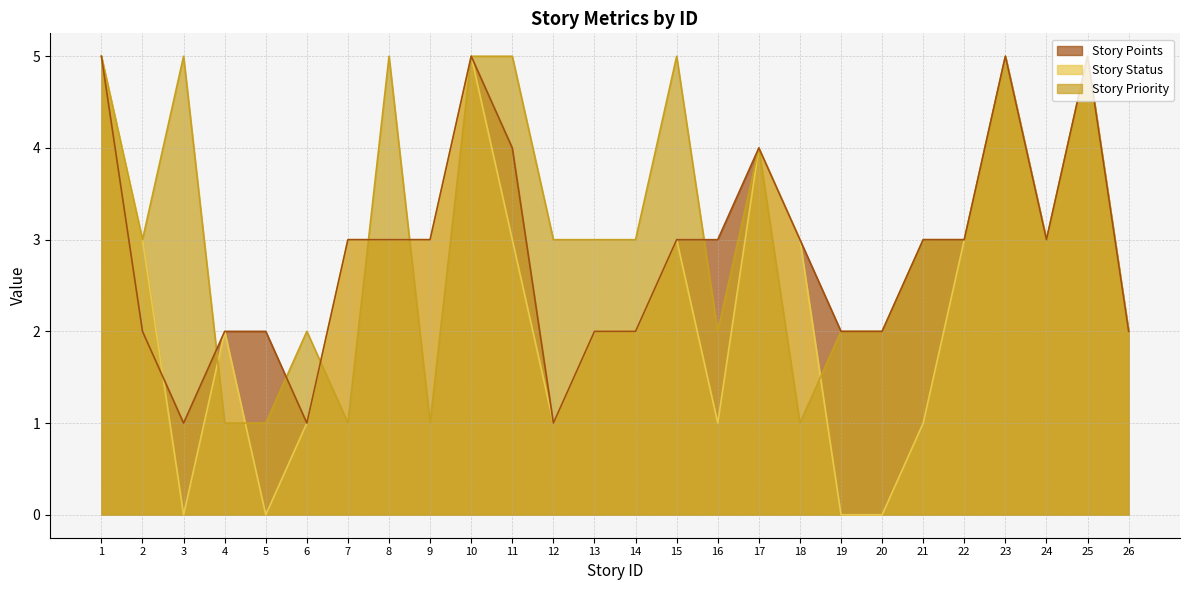

Count the Story Points values in the range 2 to 3.

17